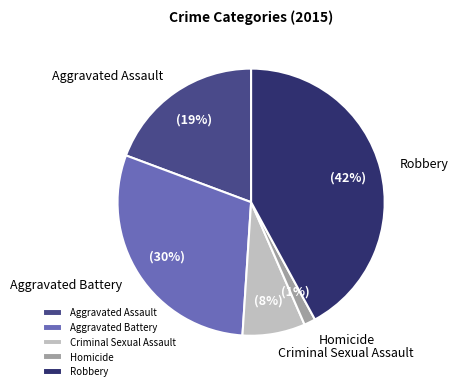

Combined, do Homicide and Robbery account for over 50%?

No